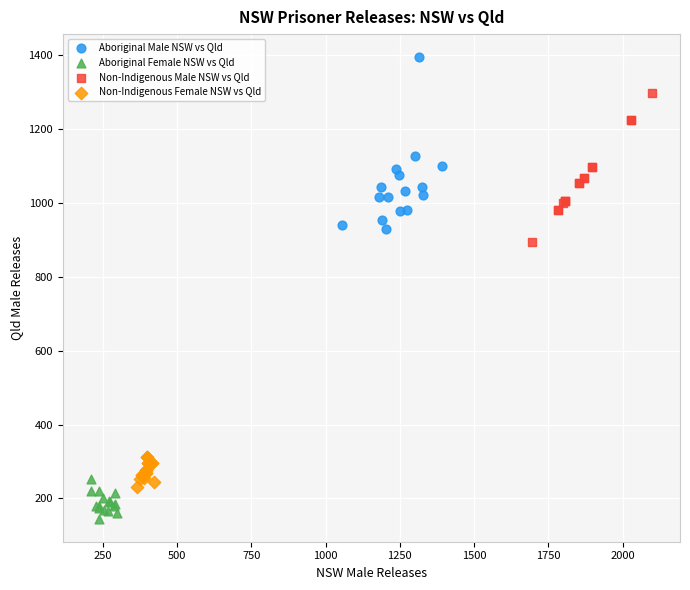

Which series has the largest Y range (max minus min)?

Aboriginal Male NSW vs Qld